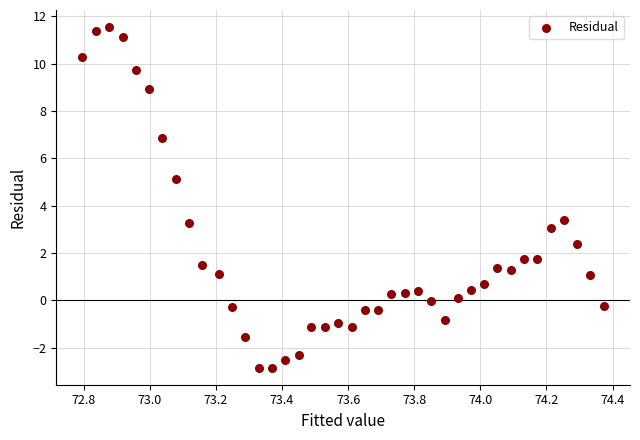

What is the range of X values (max minus min)?

1.6